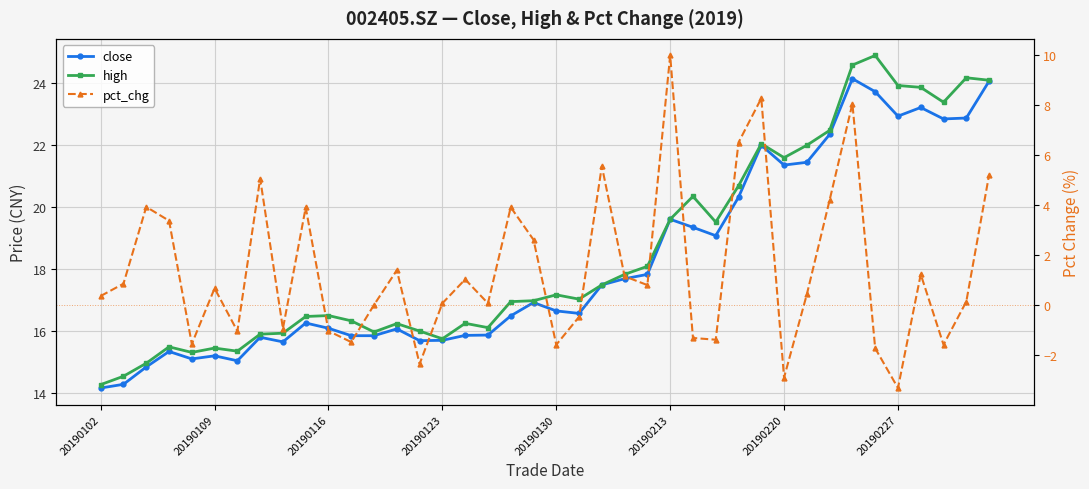

What is the average value of the close series?

18.2